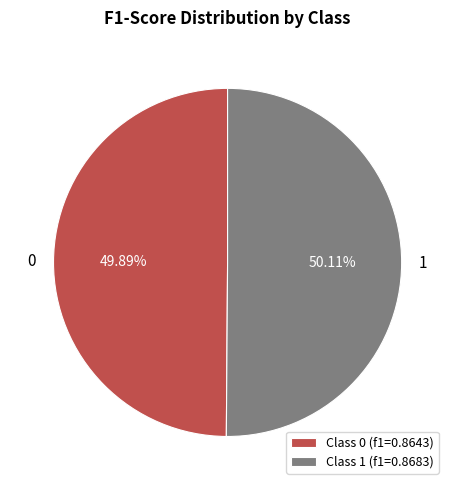

Is there any slice that represents more than half of the pie?

Yes